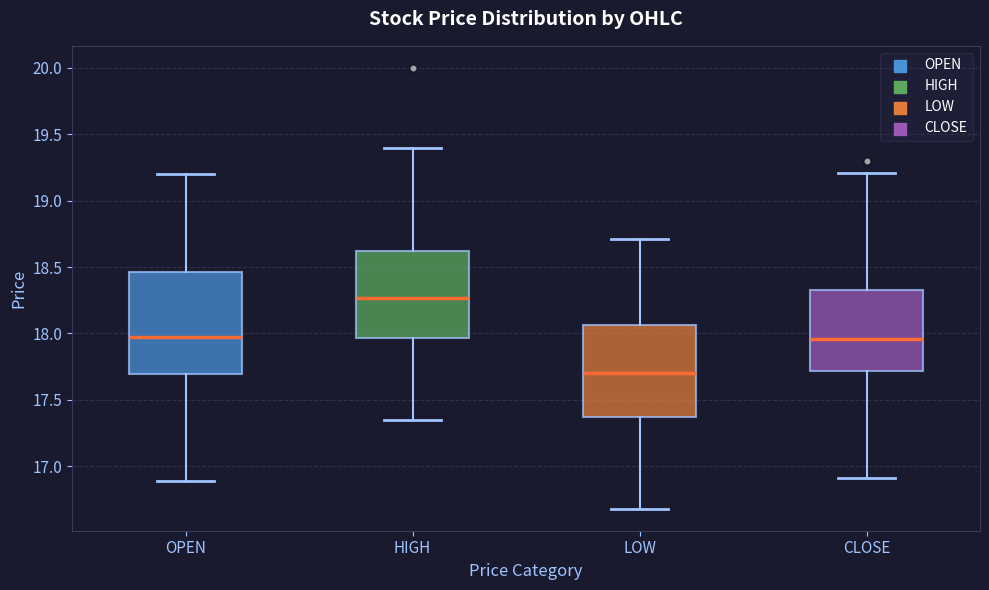

Which box is the tallest, from its lower edge to its upper edge?

OPEN